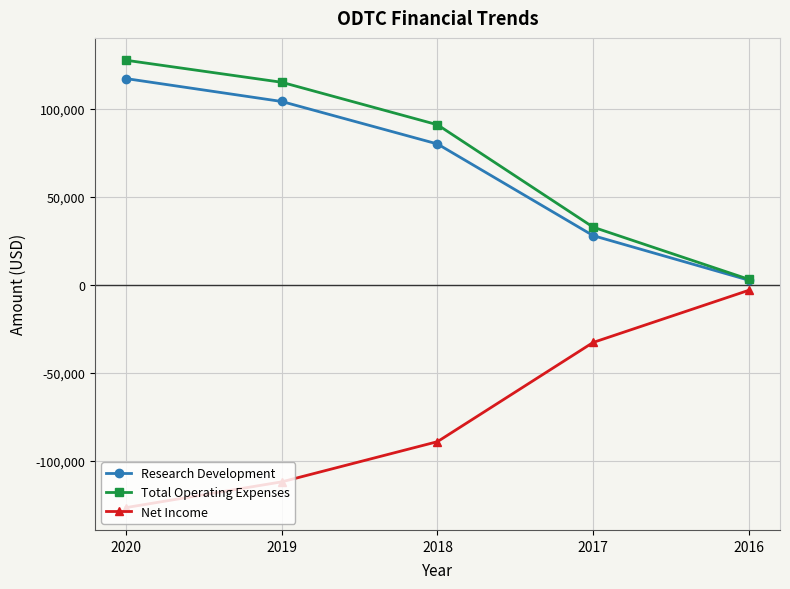

True or false: Total Operating Expenses and Net Income intersect in this chart.

False